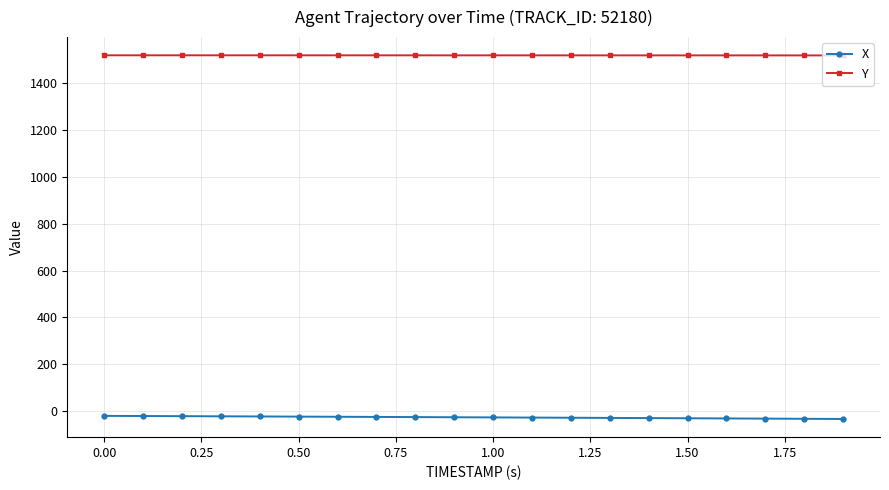

List the series in order of their peak value, highest first.

Y, X